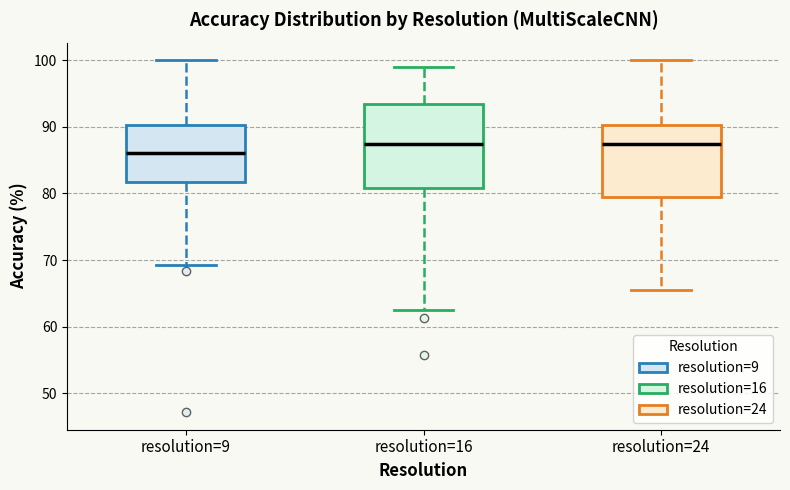

Comparing the boxes themselves (not the whiskers), which one is the tallest?

resolution=16